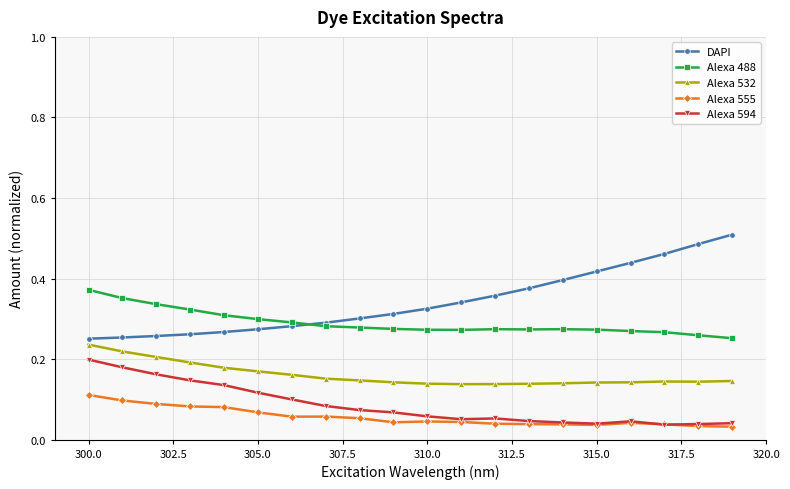

List the series in order of their peak value, highest first.

DAPI, Alexa 488, Alexa 532, Alexa 594, Alexa 555